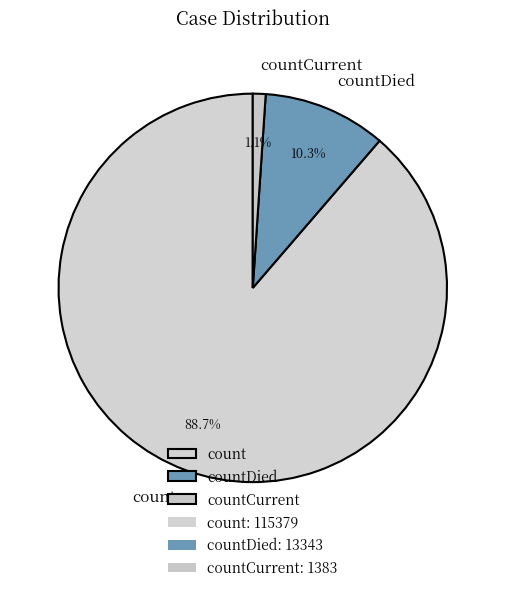

Is it true that countCurrent is 8% of the pie?

False